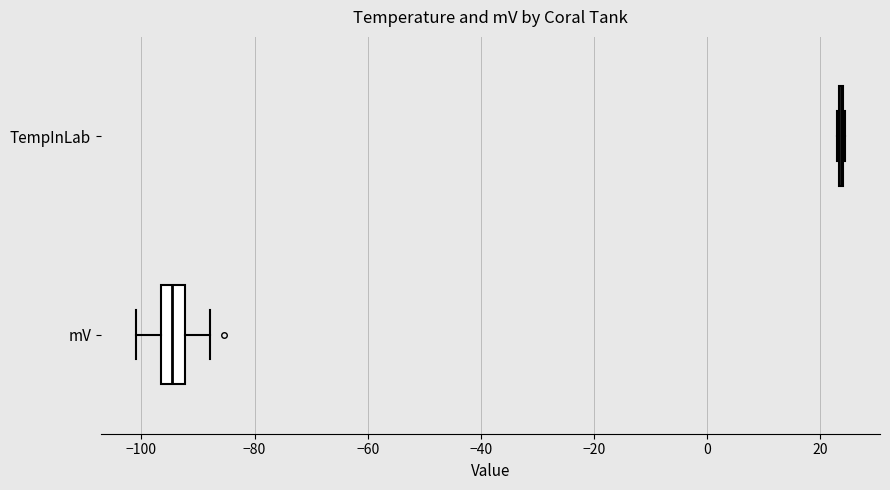

Reading bottom to top, read every box against the x-axis: the position of its median line, the range the box covers, and the ends of its whiskers. The values are not printed on the chart, so give them approximately, as read against the axis.

mV: median -94, box -96 to -92, whiskers -100 to -88
TempInLab: box collapsed to a line at 24, whiskers 22 to 24